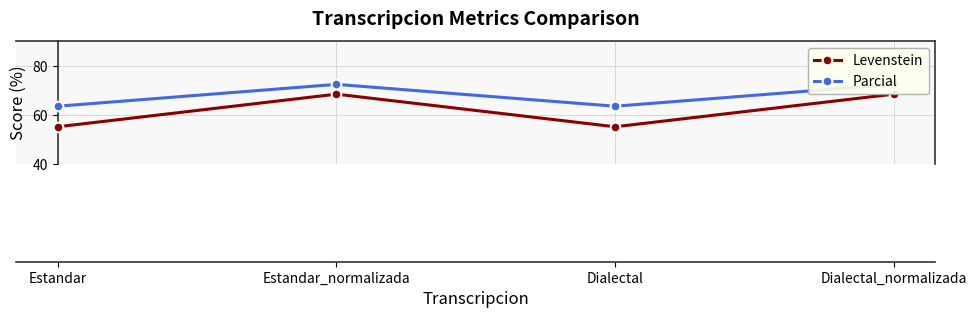

What is the sum of all Levenstein values?

247.0